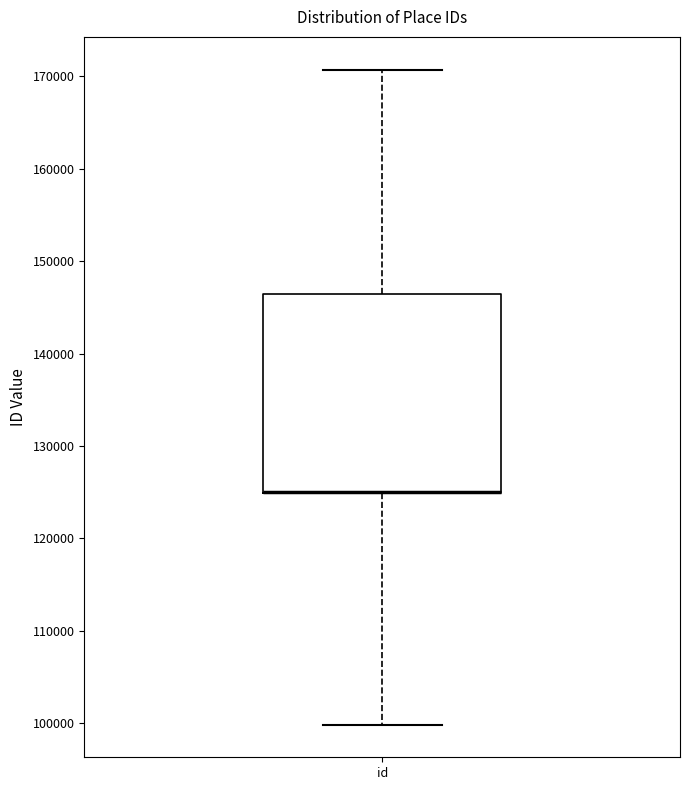

Transcribe this box plot: give where the median line is, the range the box spans, and where the two whiskers end, as read against the y-axis. The values are not printed on the chart, so give them approximately, as read against the axis.

median 125000 (drawn on the box's lower edge), box 125000 to 146000, whiskers 100000 to 171000